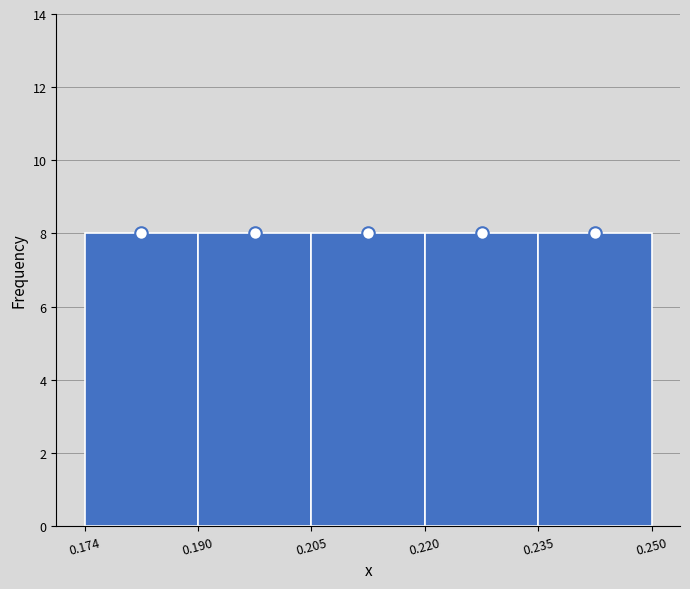

Reading left to right, transcribe this chart: for each bar, give the range it covers on the x-axis and its height. The values are not printed on the chart, so give them approximately, as read against the axis.

0.174 to 0.190: 8
0.190 to 0.205: 8
0.205 to 0.220: 8
0.220 to 0.235: 8
0.235 to 0.250: 8